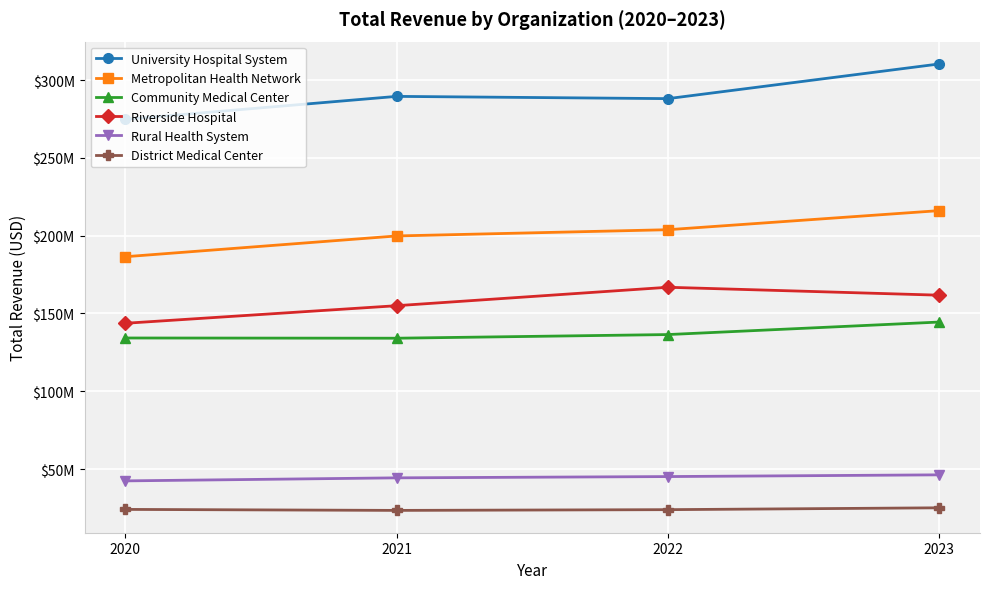

At which category is the sum across all series the highest?

2023